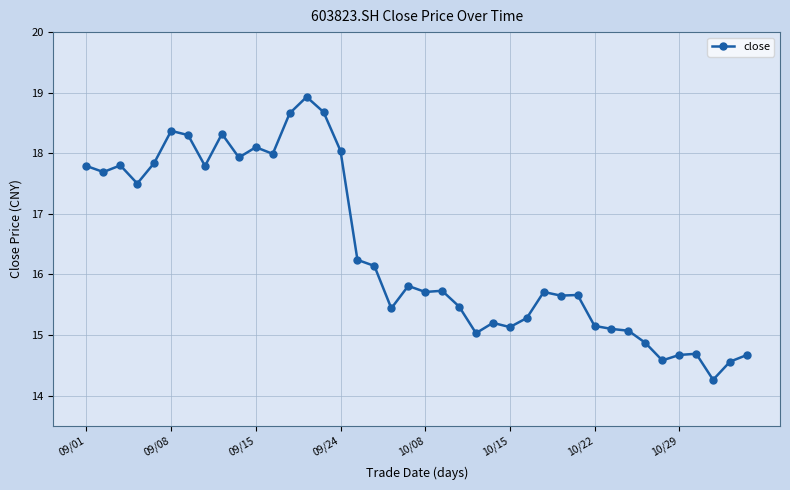

What is the smallest value displayed?

14.3